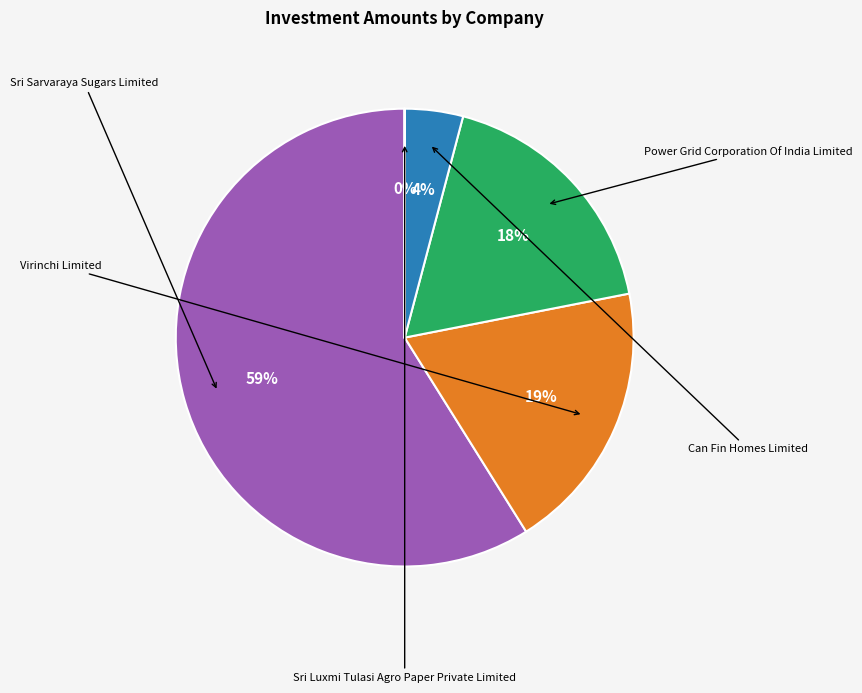

Approximately how many times larger is the value at Can Fin Homes Limited compared to Sri Luxmi Tulasi Agro Paper Private Limited?

300000.0